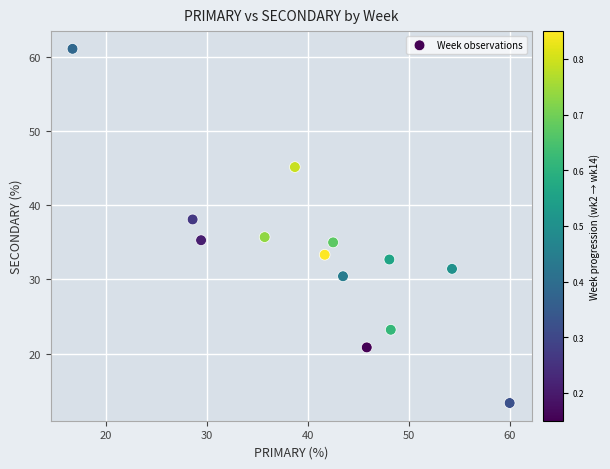

What is the range of Y values (max minus min)?

47.8